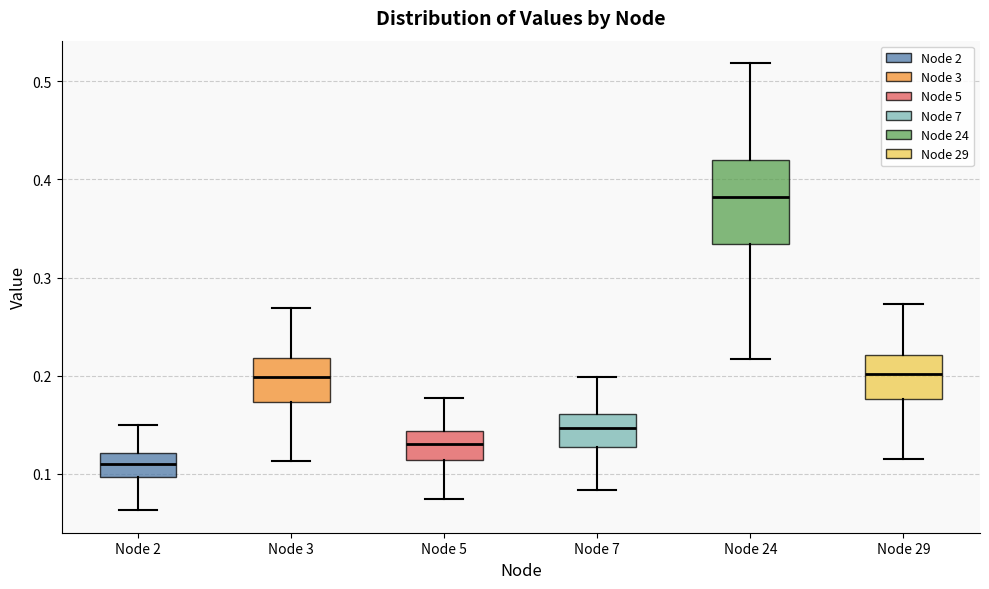

Which box's median line is the highest?

Node 24